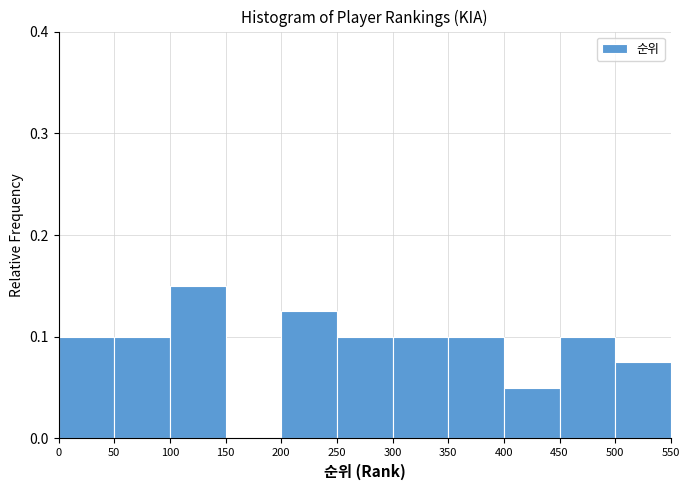

Reading left to right, list every bar in this chart as the range it spans on the x-axis followed by its height. The values are not printed on the chart, so give them approximately, as read against the axis.

0 to 50: 0.10
50 to 100: 0.10
100 to 150: 0.15
150 to 200: 0
200 to 250: 0.13
250 to 300: 0.10
300 to 350: 0.10
350 to 400: 0.10
400 to 450: 0.05
450 to 500: 0.10
500 to 550: 0.08